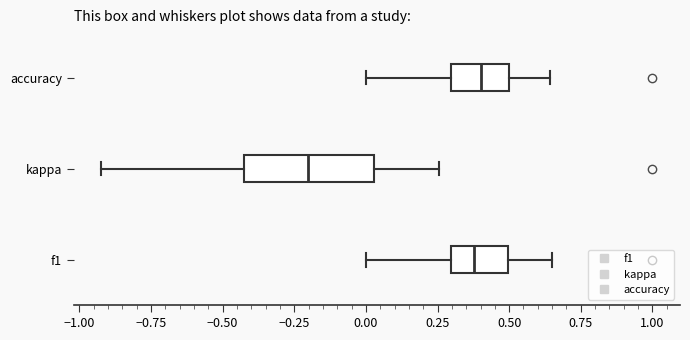

Where does the right whisker of the box for accuracy end on the x-axis? The values are not printed on the chart, so give them approximately, as read against the axis.

0.65